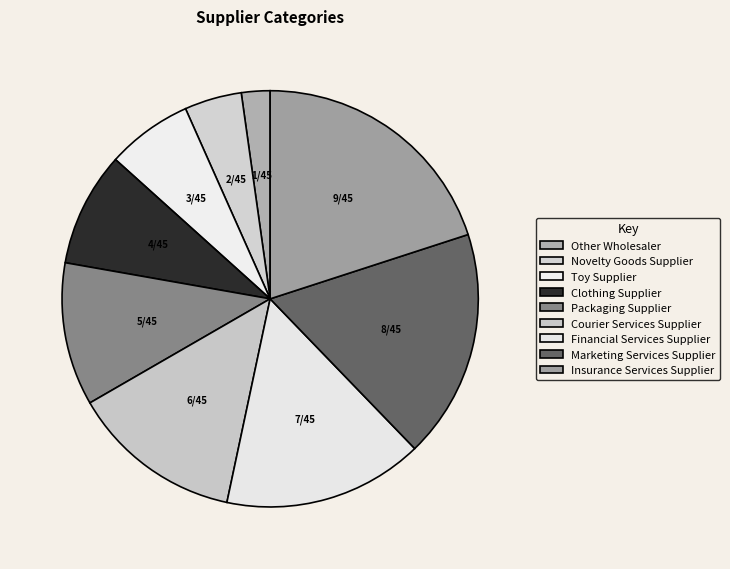

Is there any slice that represents more than half of the pie?

No